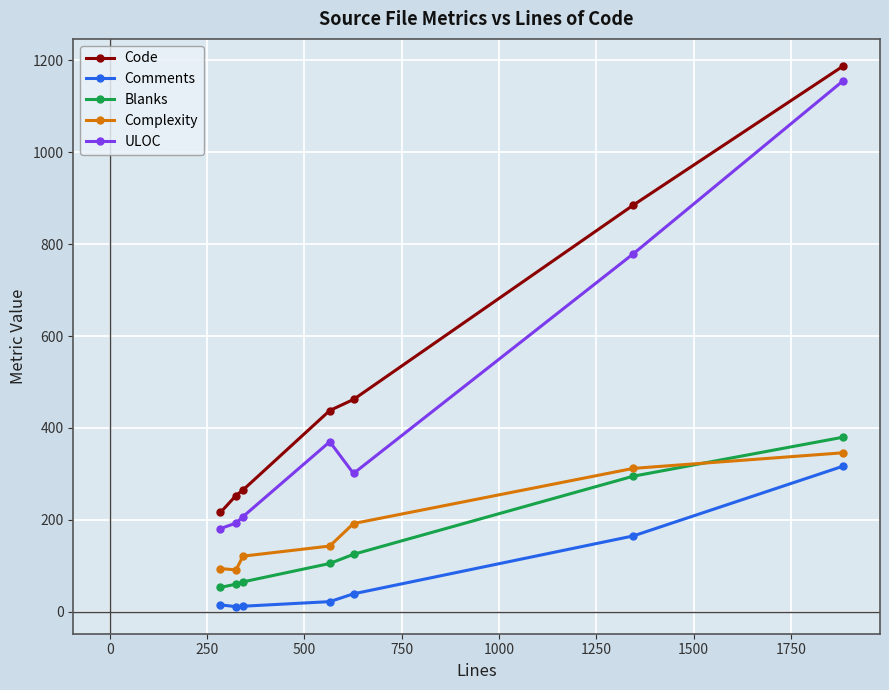

True or false: ULOC and Complexity intersect in this chart.

False